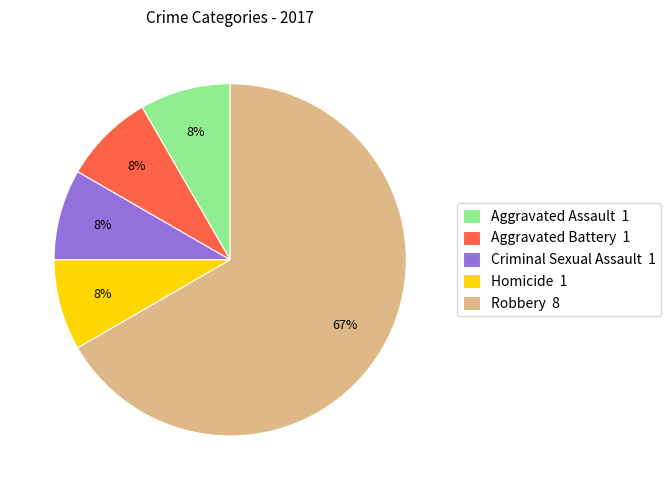

To the nearest percent, what percentage of the pie is Aggravated Battery 1?

8%